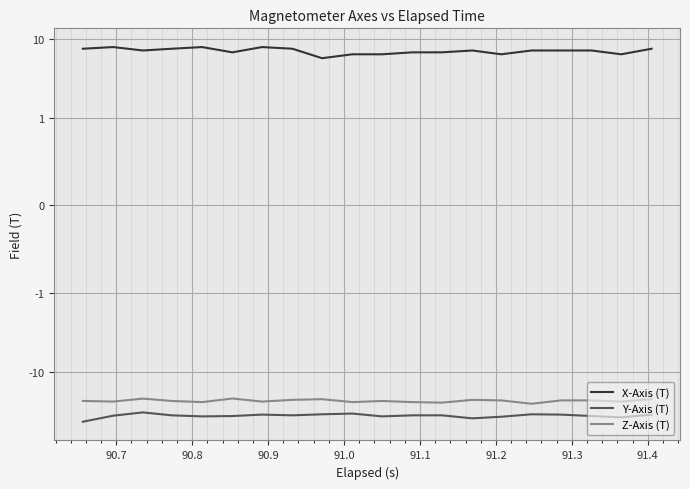

What is the difference between the second highest and minimum values in the Y-Axis (T) series?

9.2